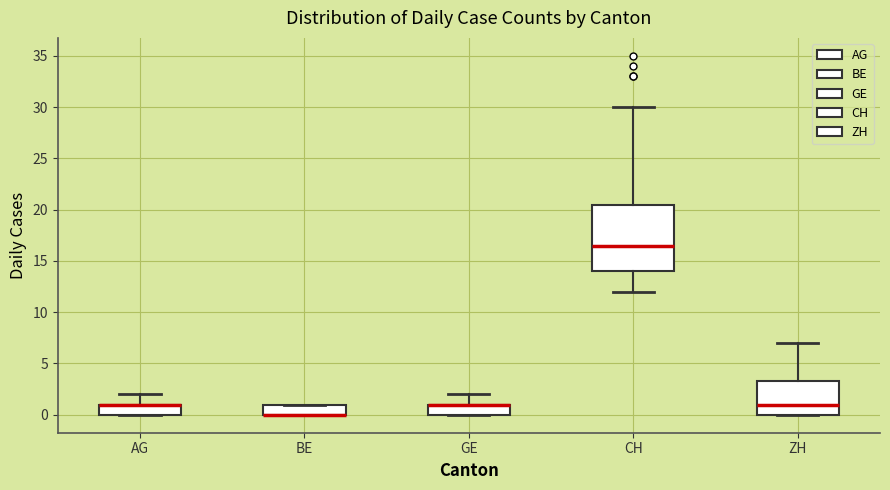

Reading left to right, transcribe this box plot: for each box, give where its median line is, the range the box spans, and where its two whiskers end, as read against the y-axis. The values are not printed on the chart, so give them approximately, as read against the axis.

AG: median 1.0 (drawn on the box's upper edge), box 0.0 to 1.0, whiskers 0.0 to 2.0
BE: median 0.0 (drawn on the box's lower edge), box 0.0 to 1.0, whiskers 0.0 to 1.0
GE: median 1.0 (drawn on the box's upper edge), box 0.0 to 1.0, whiskers 0.0 to 2.0
CH: median 16.5, box 14.0 to 20.5, whiskers 12.0 to 30.0
ZH: median 1.0, box 0.0 to 3.5, whiskers 0.0 to 7.0